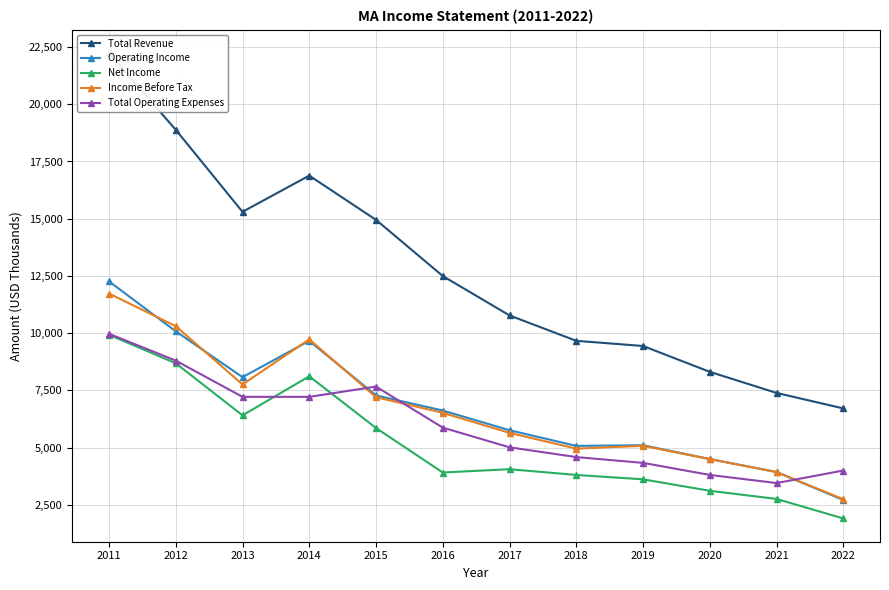

At which category is the sum across all series the highest?

2011